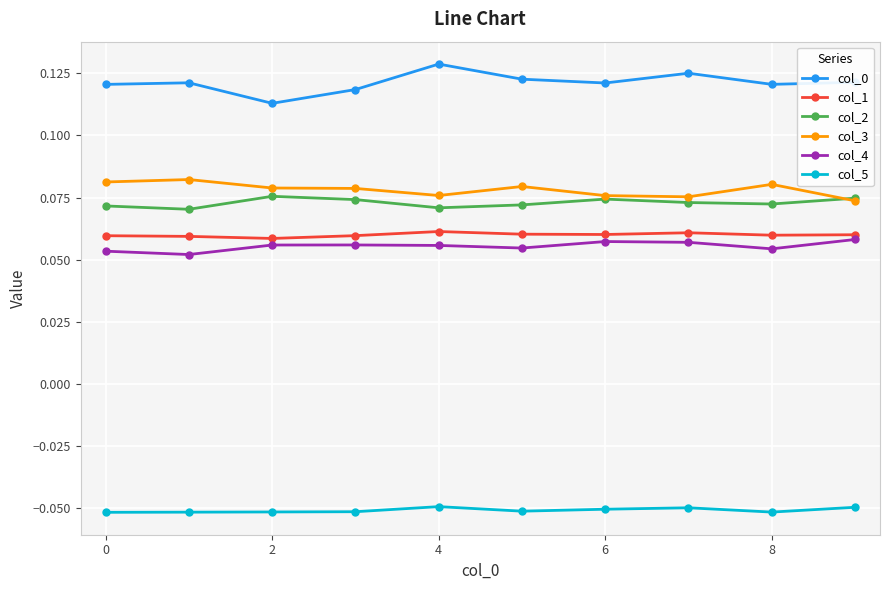

At how many categories does at least one series exceed 0?

10